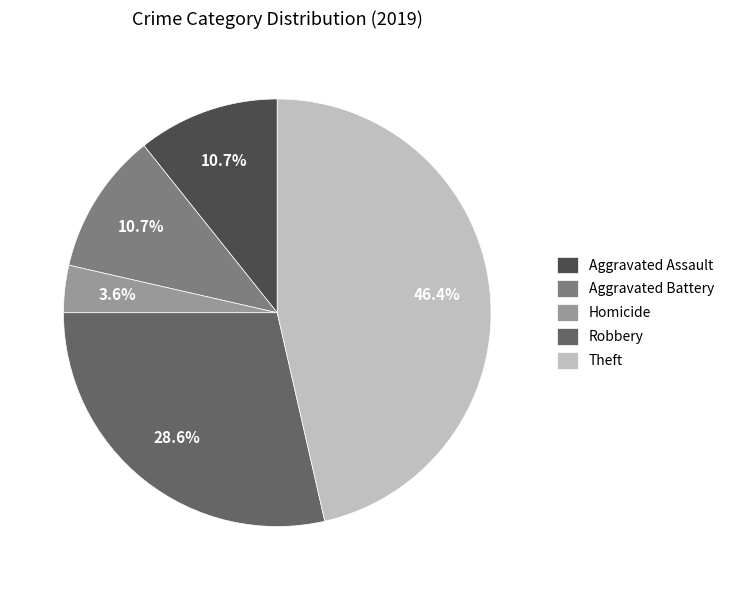

To the nearest percent, what is the average slice percentage?

20%